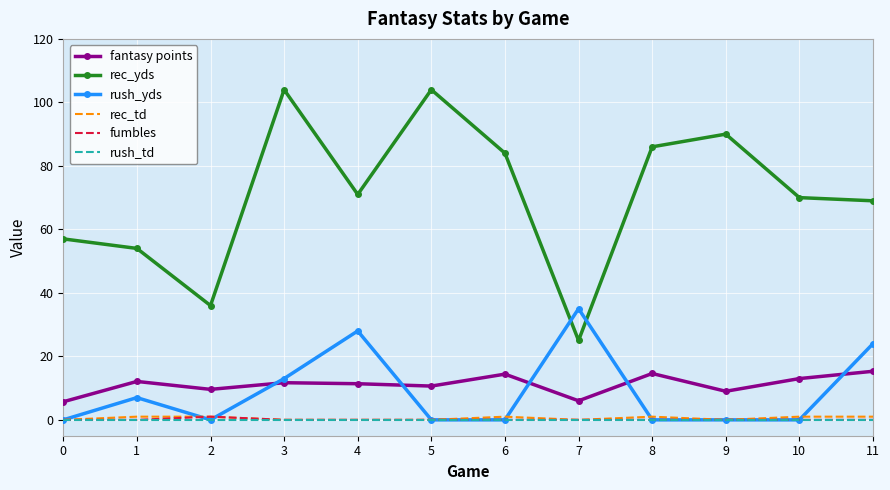

Between 1 and 8, which series saw the biggest shift?

rec_yds